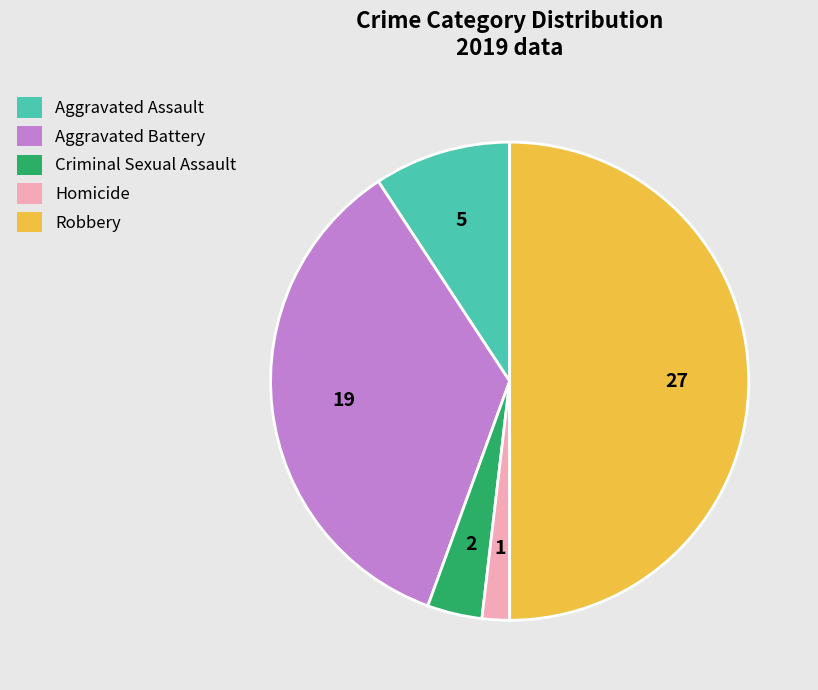

Which slice is the largest?

Robbery